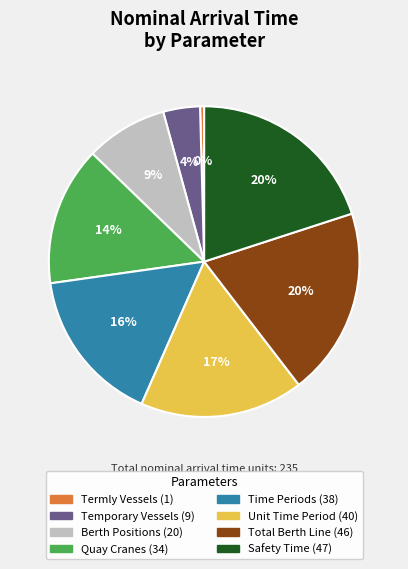

To the nearest percent, what is the average slice percentage?

12%